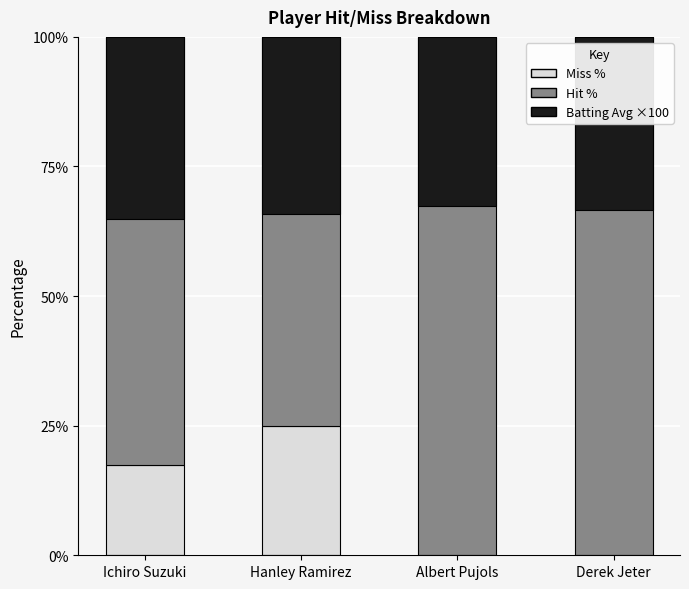

The value of Hit % at Ichiro Suzuki is 115.6. True or false?

False